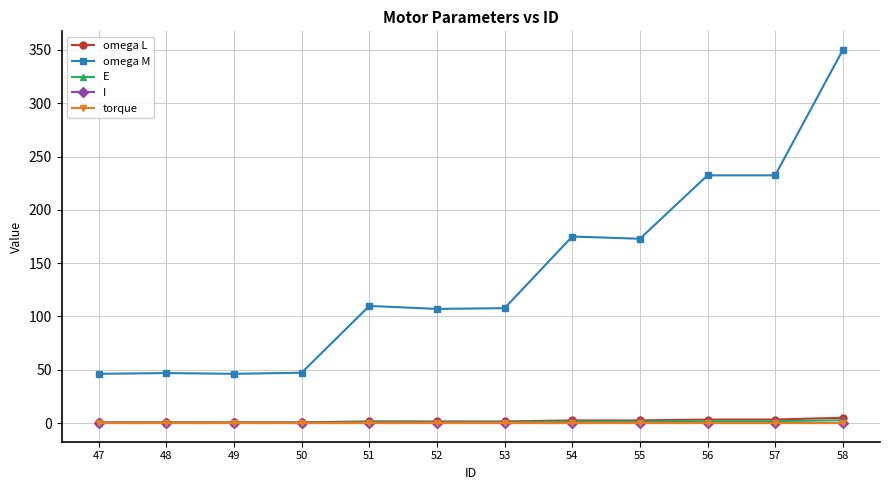

What is the maximum value for omega M?

350.0